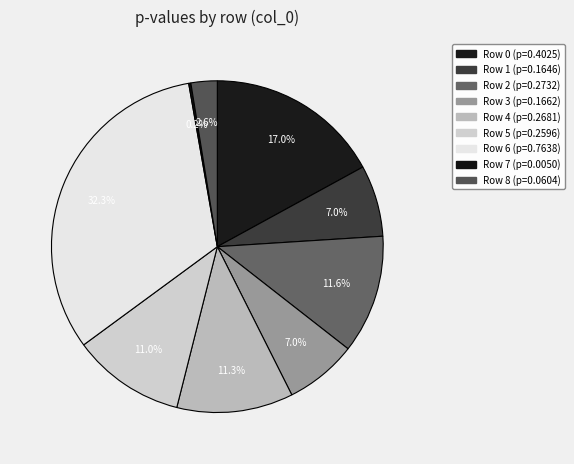

Does any single category account for the majority?

No